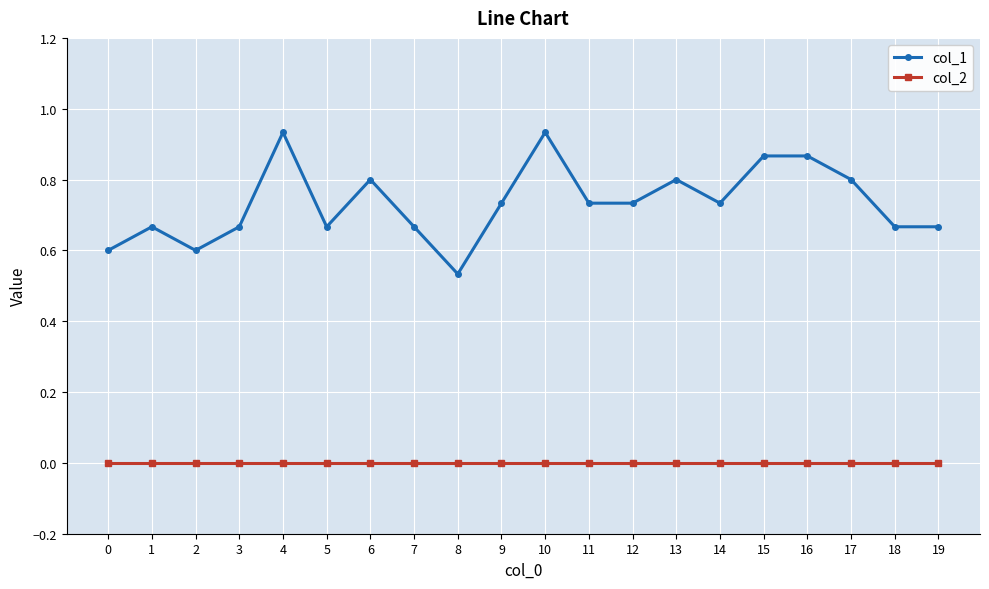

Which series has the largest total across all categories?

col_1